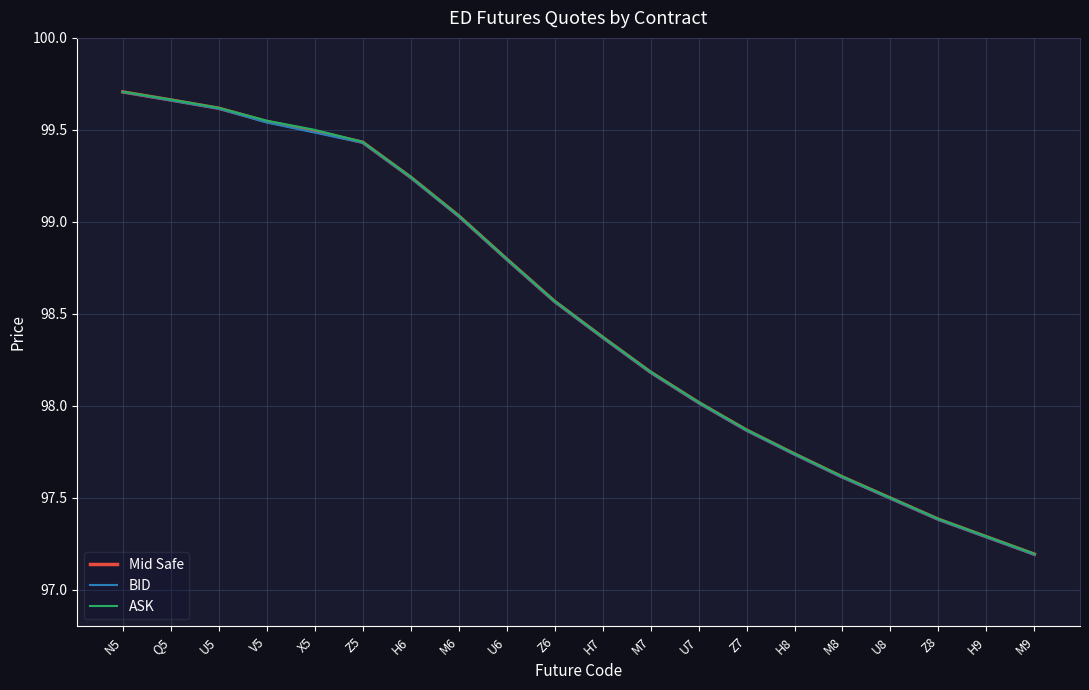

Is it true that Mid Safe equals 156.1 at U5?

False